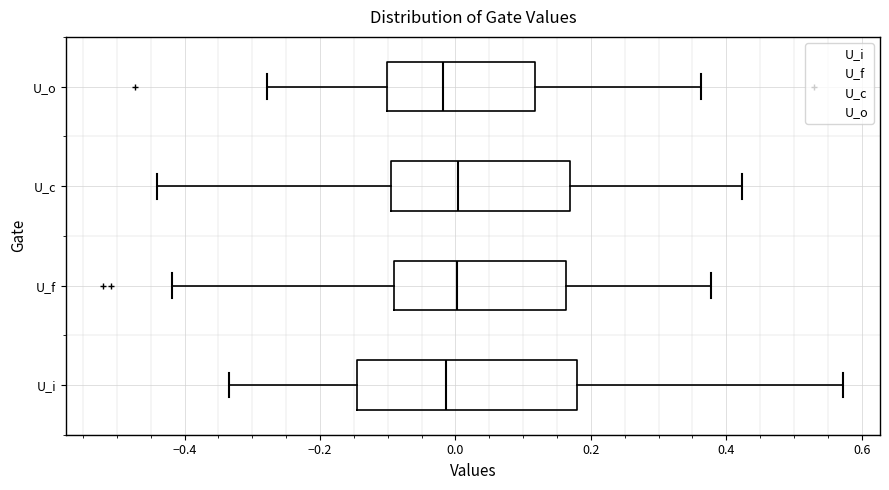

Reading bottom to top, transcribe this box plot: for each box, give where its median line is, the range the box spans, and where its two whiskers end, as read against the x-axis. The values are not printed on the chart, so give them approximately, as read against the axis.

U_i: median -0.02, box -0.14 to 0.18, whiskers -0.34 to 0.58
U_f: median 0.00, box -0.10 to 0.16, whiskers -0.42 to 0.38
U_c: median 0.00, box -0.10 to 0.16, whiskers -0.44 to 0.42
U_o: median -0.02, box -0.10 to 0.12, whiskers -0.28 to 0.36